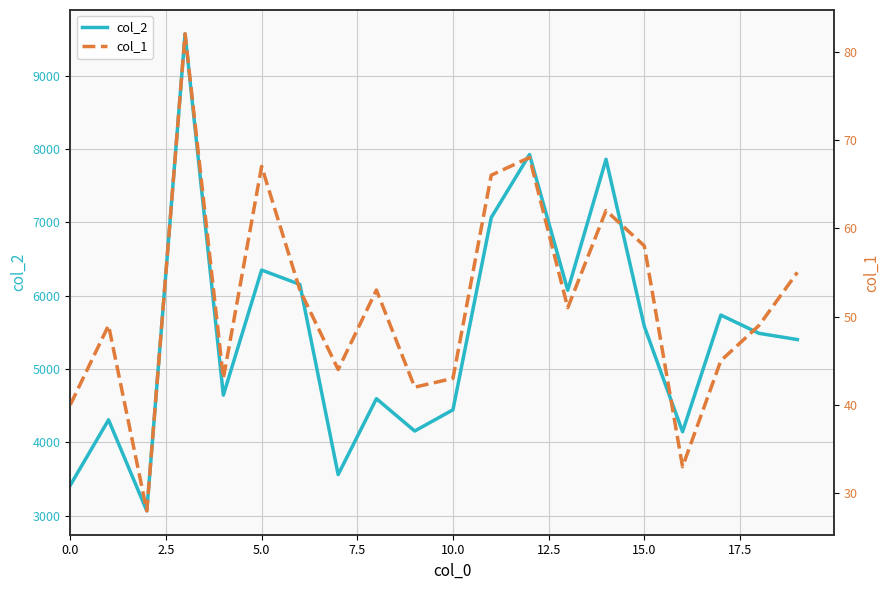

Reading left to right, extract all data points from this chart.

col_2: 3414	4305	3064	9569	4642	6348	6152	3559	4594	4153	4442	7063	7923	6072	7858	5581	4143	5734	5485	5400
col_1: 40	49	28	82	43	67	53	44	53	42	43	66	68	51	62	58	33	45	49	55